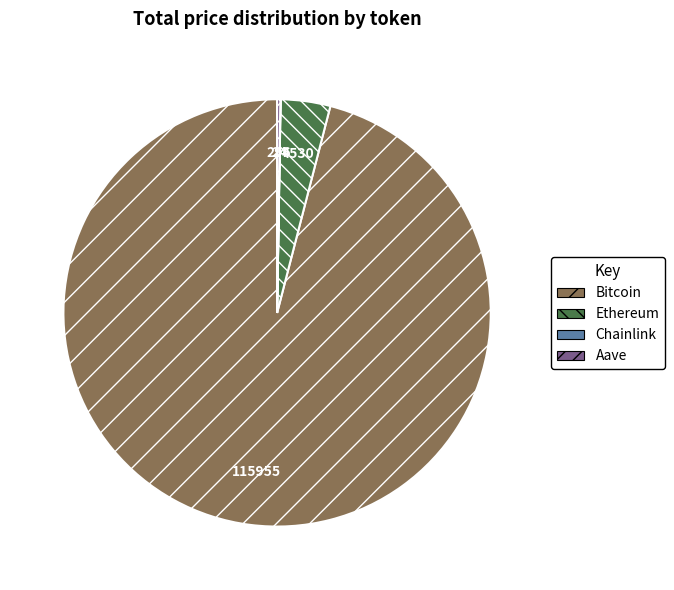

The Ethereum slice represents 4% of the pie. True or false?

True